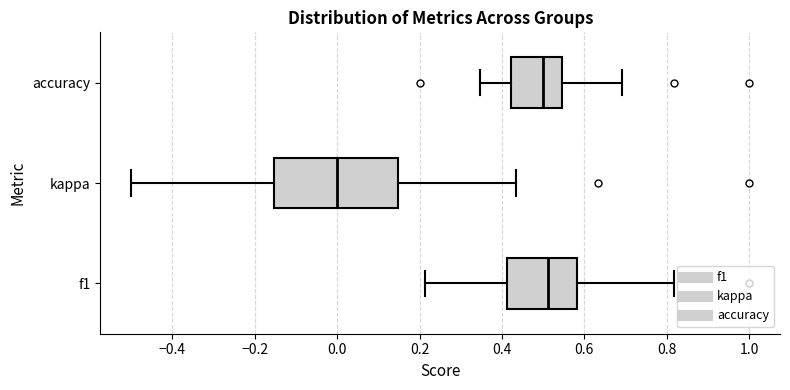

Reading bottom to top, read every box against the x-axis: the position of its median line, the range the box covers, and the ends of its whiskers. The values are not printed on the chart, so give them approximately, as read against the axis.

f1: median 0.52, box 0.42 to 0.58, whiskers 0.22 to 0.82
kappa: median 0.00, box -0.16 to 0.14, whiskers -0.50 to 0.44
accuracy: median 0.50, box 0.42 to 0.54, whiskers 0.34 to 0.70